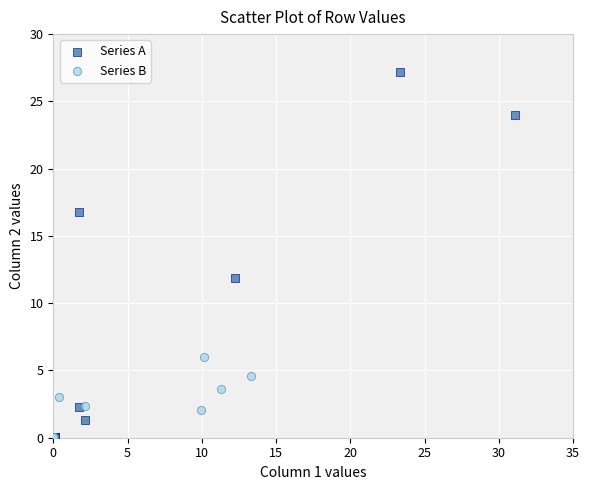

Which series reaches the maximum Y coordinate?

Series A